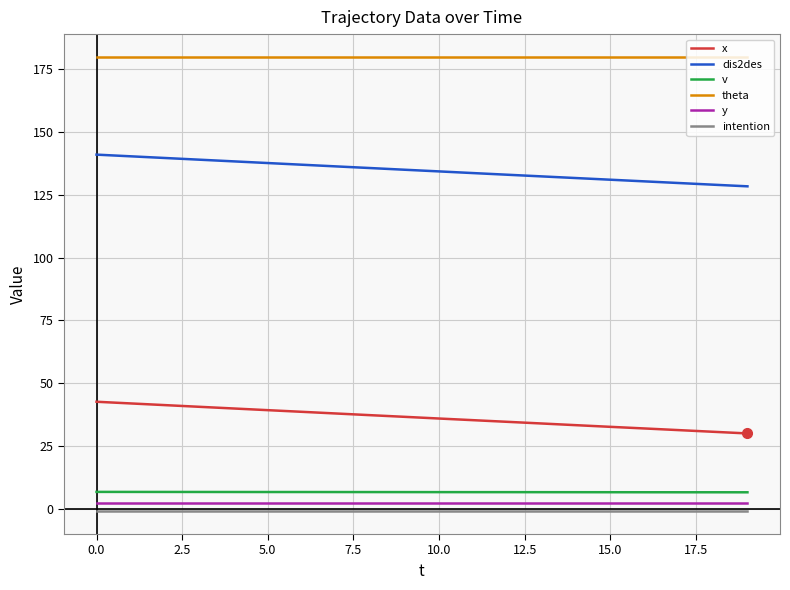

What is the maximum value shown in the chart?

180.0